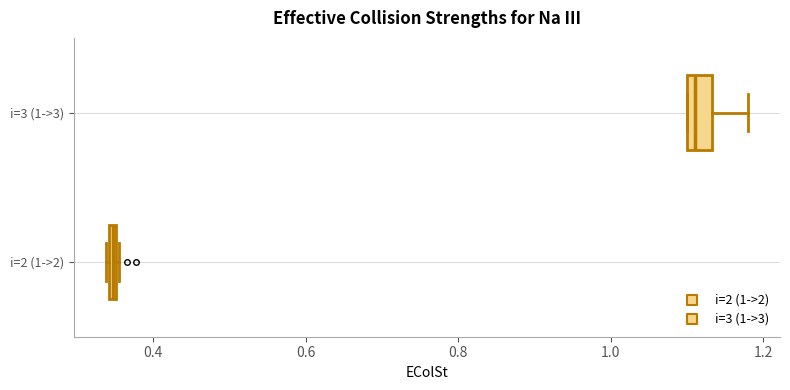

Which box has the furthest to the left median line?

i=2 (1->2)